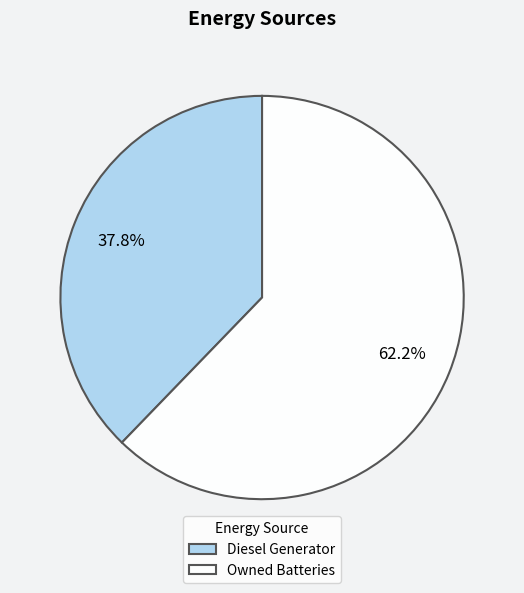

To the nearest percent, what is the difference between the Diesel Generator and Owned Batteries slice percentages?

24%